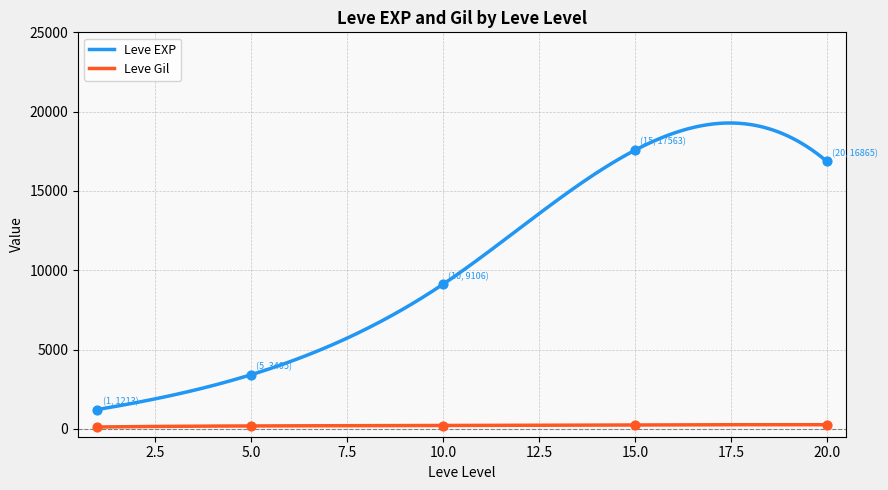

True or false: Leve EXP and Leve Gil intersect in this chart.

False